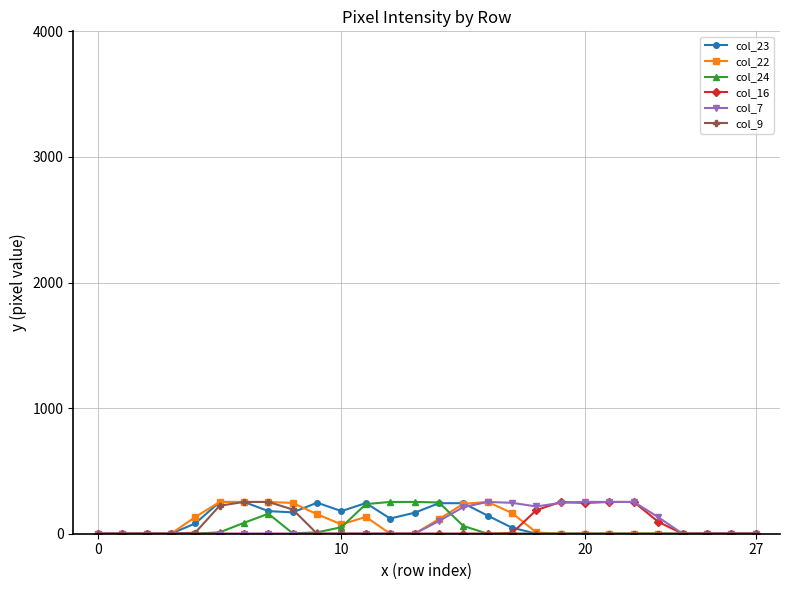

What is the greatest value displayed?

254